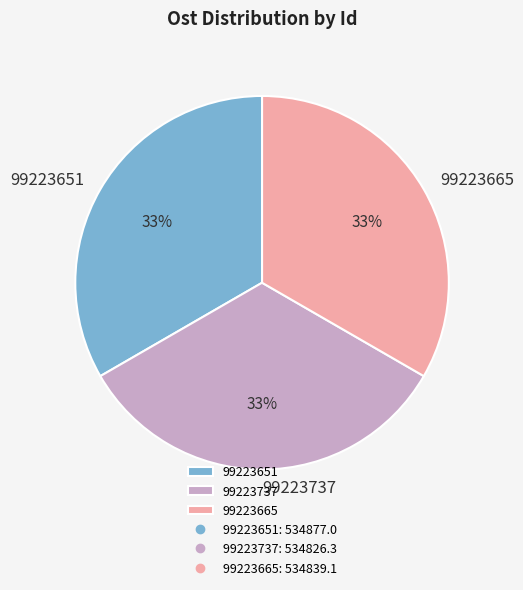

Combined, do 99223737 and 99223651 account for over 50%?

Yes